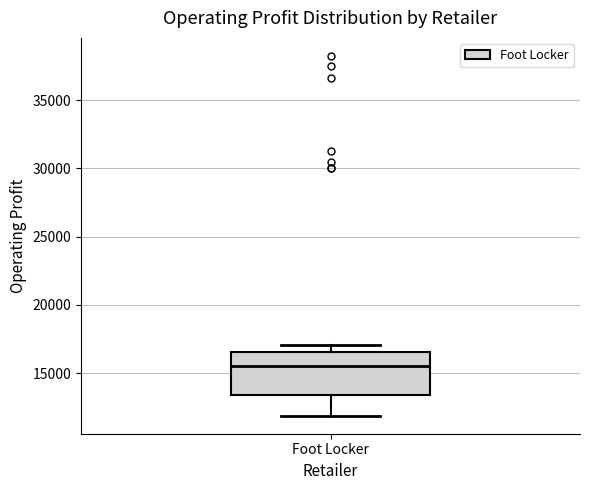

Read this box plot against the y-axis: the position of the median line, the range covered by the box, and the ends of both whiskers. The values are not printed on the chart, so give them approximately, as read against the axis.

median 15500, box 13500 to 16500, whiskers 12000 to 17000